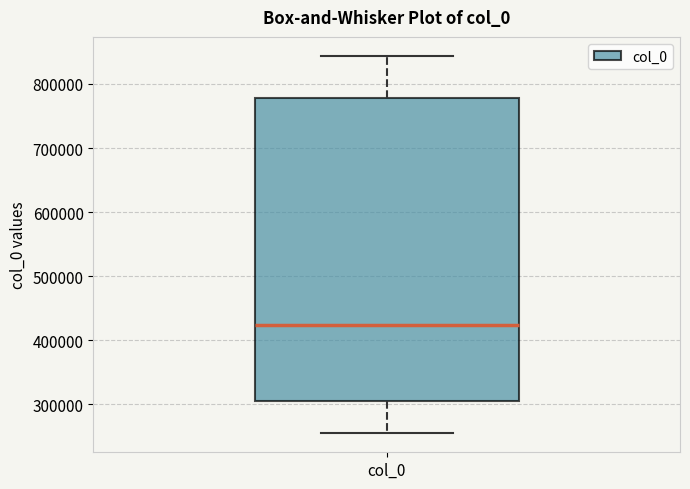

Transcribe this box plot: give where the median line is, the range the box spans, and where the two whiskers end, as read against the y-axis. The values are not printed on the chart, so give them approximately, as read against the axis.

median 420000, box 310000 to 780000, whiskers 250000 to 840000